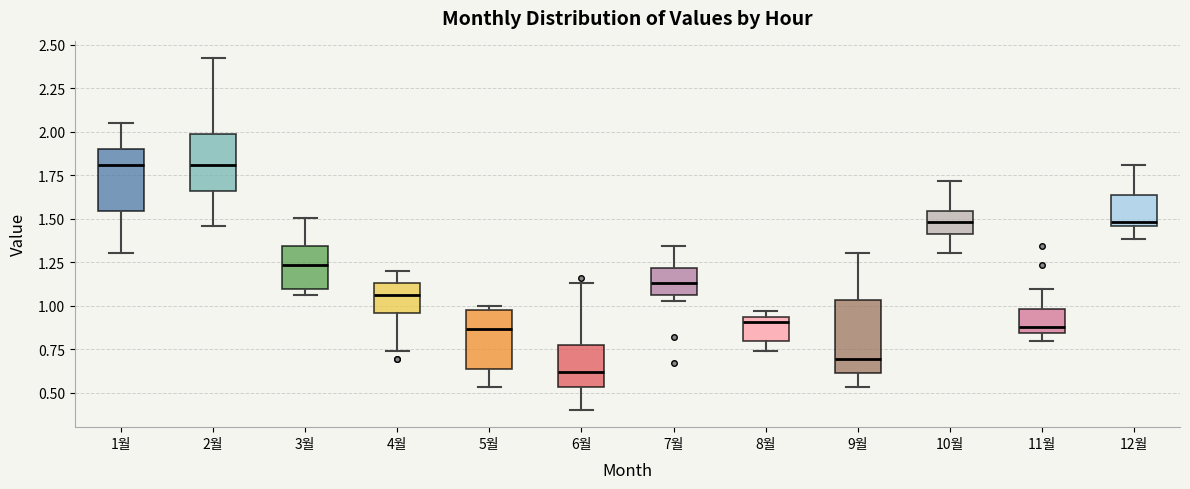

Comparing the boxes themselves (not the whiskers), which one is the tallest?

9월